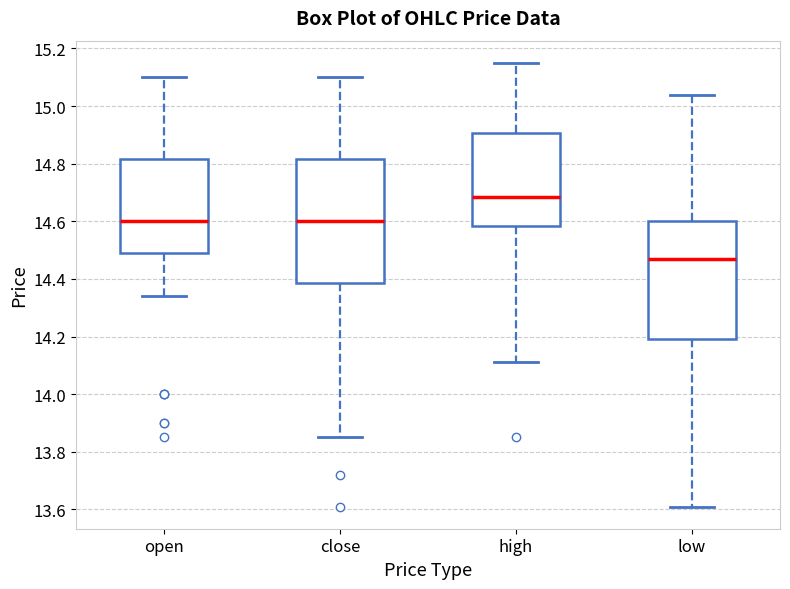

Reading left to right, read every box against the y-axis: the position of its median line, the range the box covers, and the ends of its whiskers. The values are not printed on the chart, so give them approximately, as read against the axis.

open: median 14.60, box 14.50 to 14.82, whiskers 14.34 to 15.10
close: median 14.60, box 14.38 to 14.82, whiskers 13.86 to 15.10
high: median 14.68, box 14.58 to 14.90, whiskers 14.12 to 15.16
low: median 14.48, box 14.20 to 14.60, whiskers 13.62 to 15.04